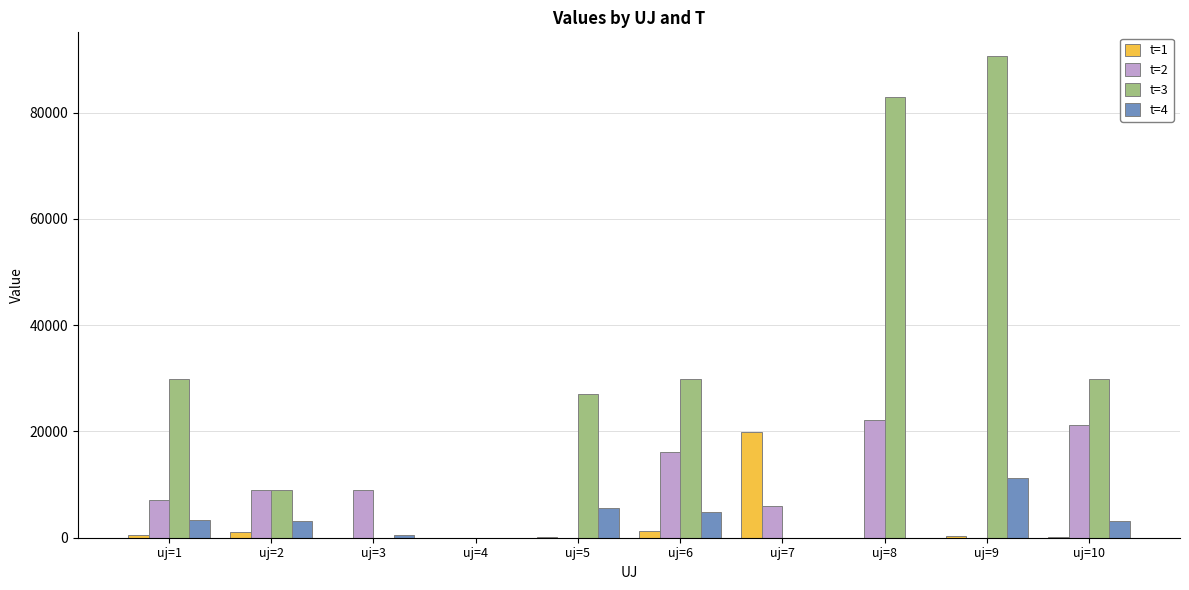

What is the sum of all t=2 values?

90690.7